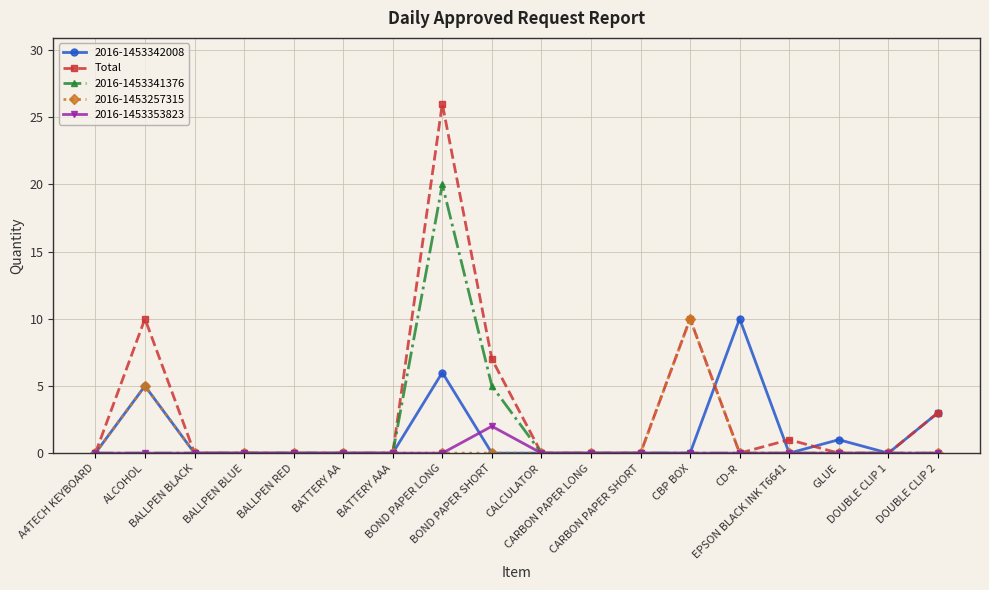

True or false: 2016-1453257315 has more than 1 points higher than both neighbors.

True